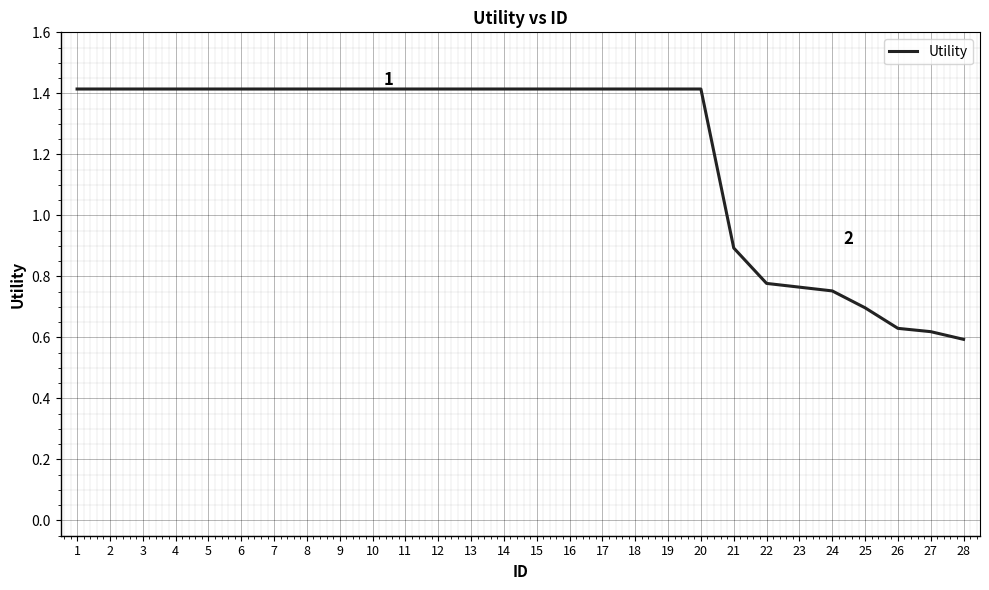

What is the maximum value shown in the chart?

1.4